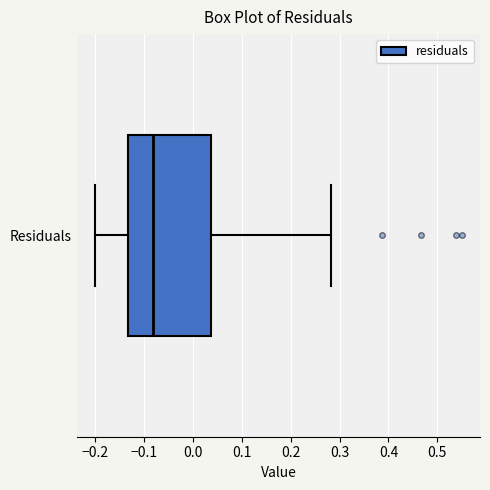

Transcribe this box plot: give where the median line is, the range the box spans, and where the two whiskers end, as read against the x-axis. The values are not printed on the chart, so give them approximately, as read against the axis.

median -0.08, box -0.13 to 0.04, whiskers -0.20 to 0.28